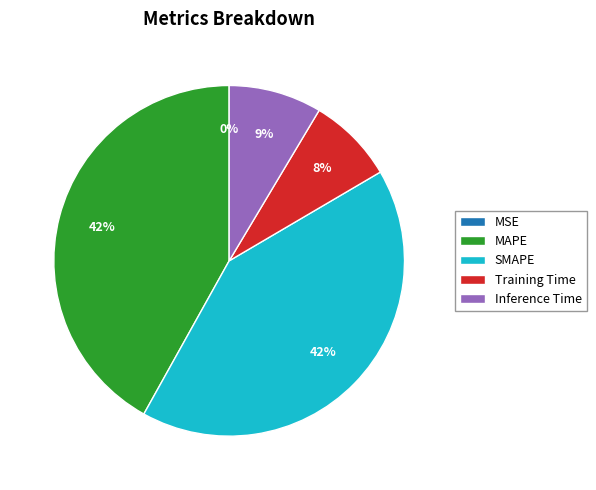

To the nearest percent, what is the average slice percentage?

20%